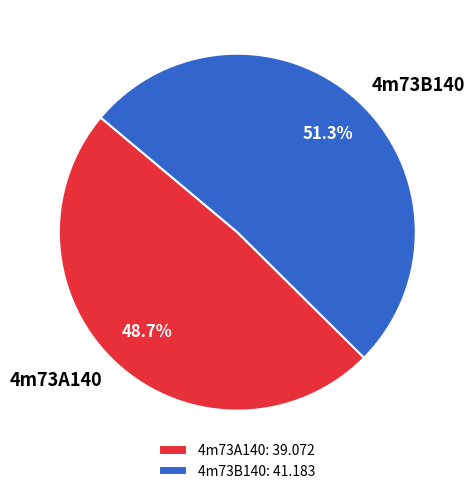

Is 4m73B140 the majority of the pie?

Yes